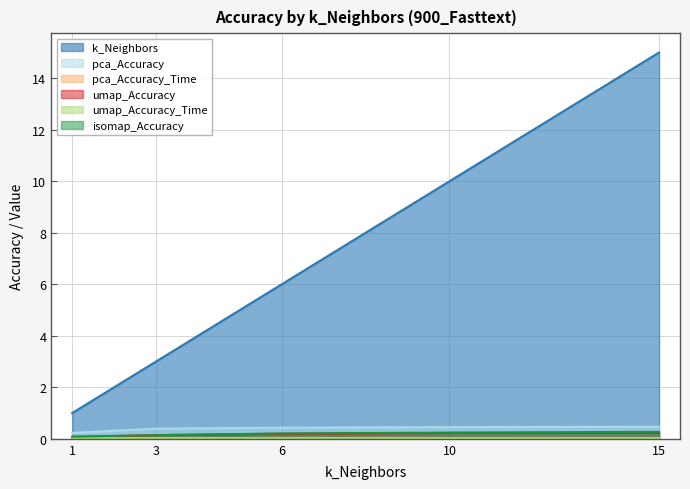

The value of pca_Accuracy at 3 is 0.4. True or false?

True